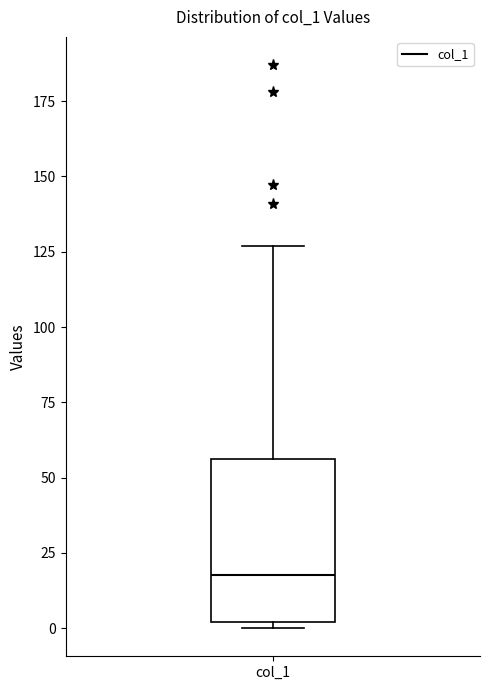

Transcribe this box plot: give where the median line is, the range the box spans, and where the two whiskers end, as read against the y-axis. The values are not printed on the chart, so give them approximately, as read against the axis.

median 20, box 0 to 55, whiskers 0 (just below the box's lower edge) to 125